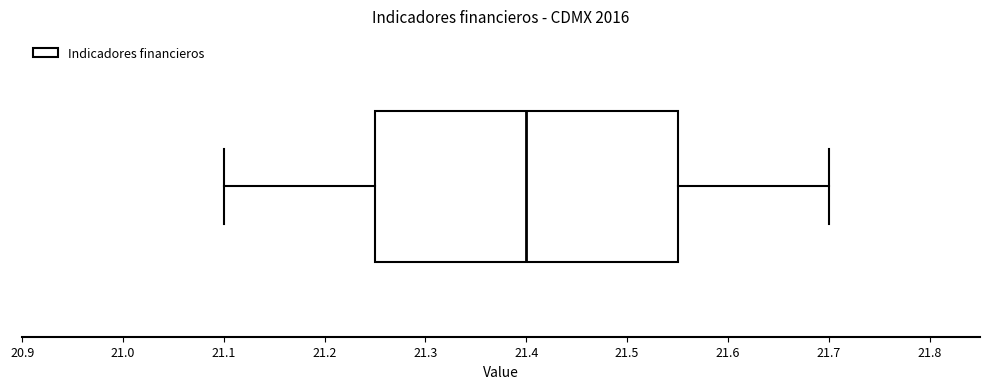

Read this box plot against the x-axis: the position of the median line, the range covered by the box, and the ends of both whiskers. The values are not printed on the chart, so give them approximately, as read against the axis.

median 21.40, box 21.25 to 21.55, whiskers 21.10 to 21.70